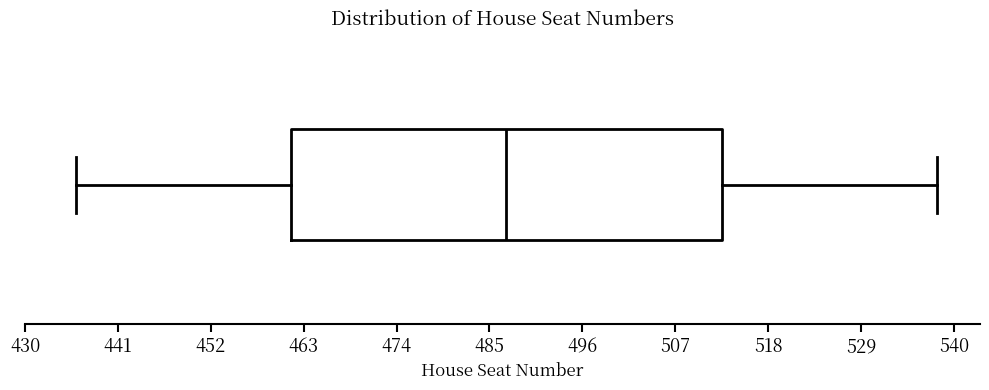

Read this box plot against the x-axis: the position of the median line, the range covered by the box, and the ends of both whiskers. The values are not printed on the chart, so give them approximately, as read against the axis.

median 488, box 462 to 512, whiskers 436 to 538